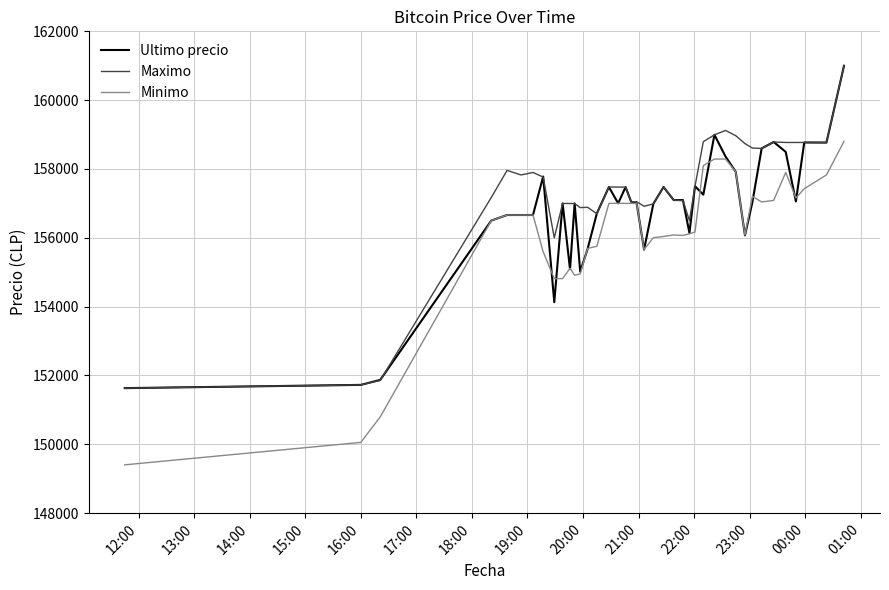

Which series has the largest total across all categories?

Maximo